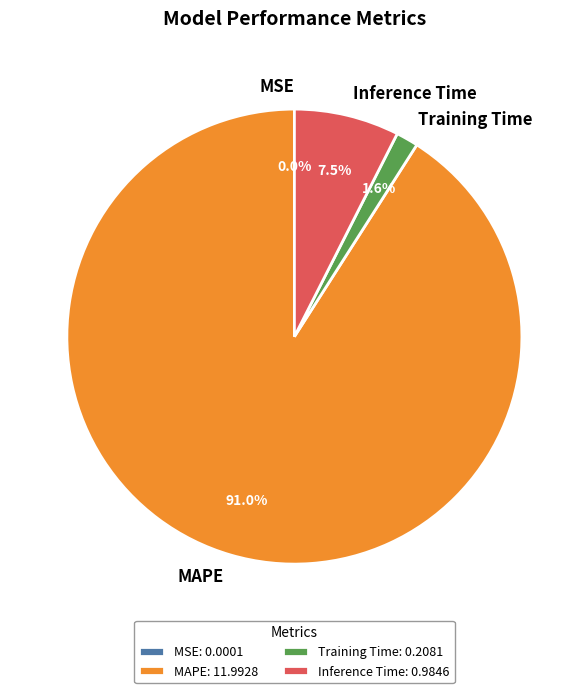

To the nearest percent, what is the average slice percentage?

25%